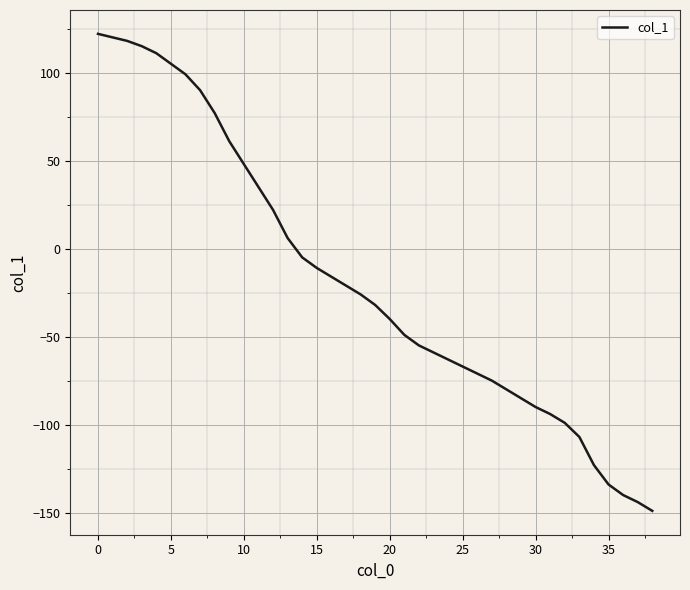

What is the maximum value shown in the chart?

122